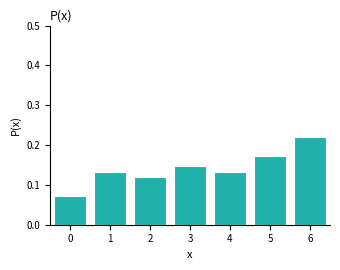

Which range on the x-axis has the tallest bar?

5.5 to 6.5